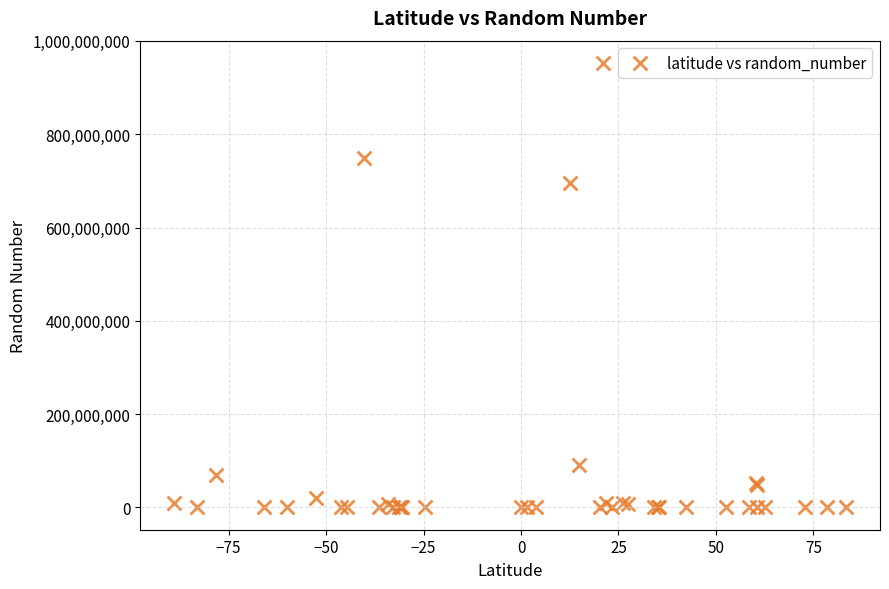

What Y value in the scatter plot is closest to 476383713?

695997284